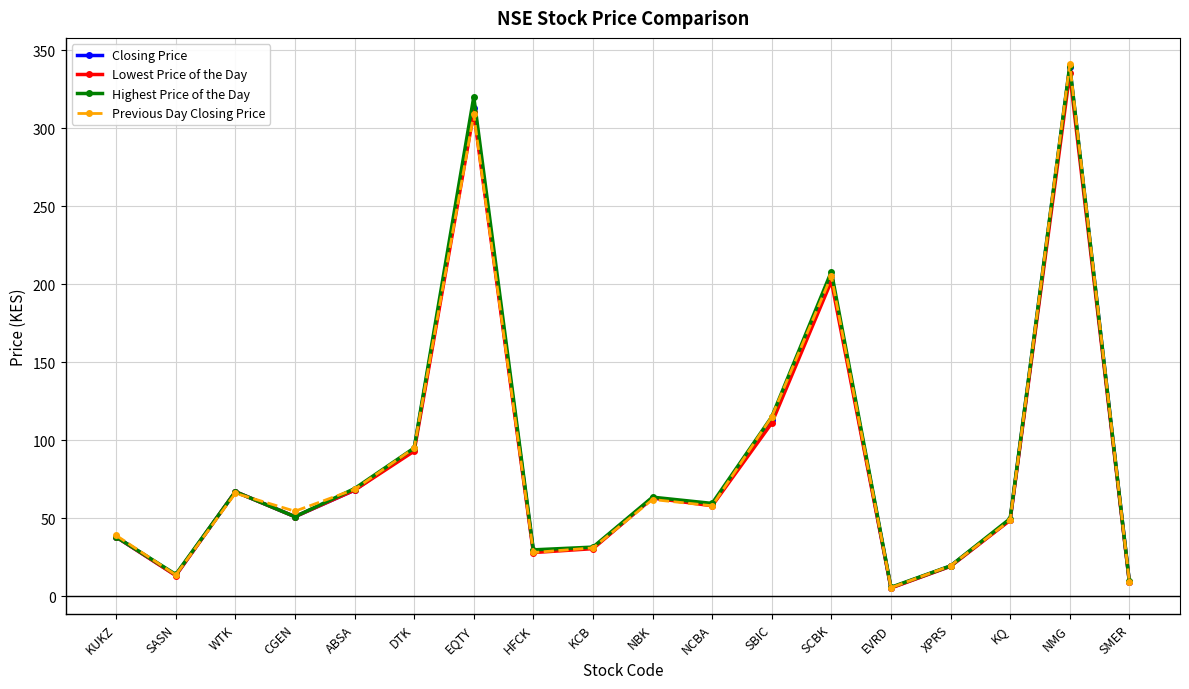

True or false: Highest Price of the Day has a value of 67.0 at KUKZ.

False